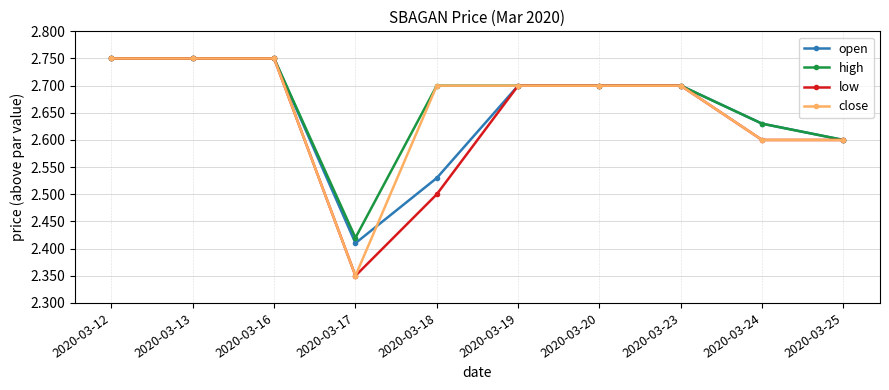

Where is high nearest to the value 2?

2020-03-17